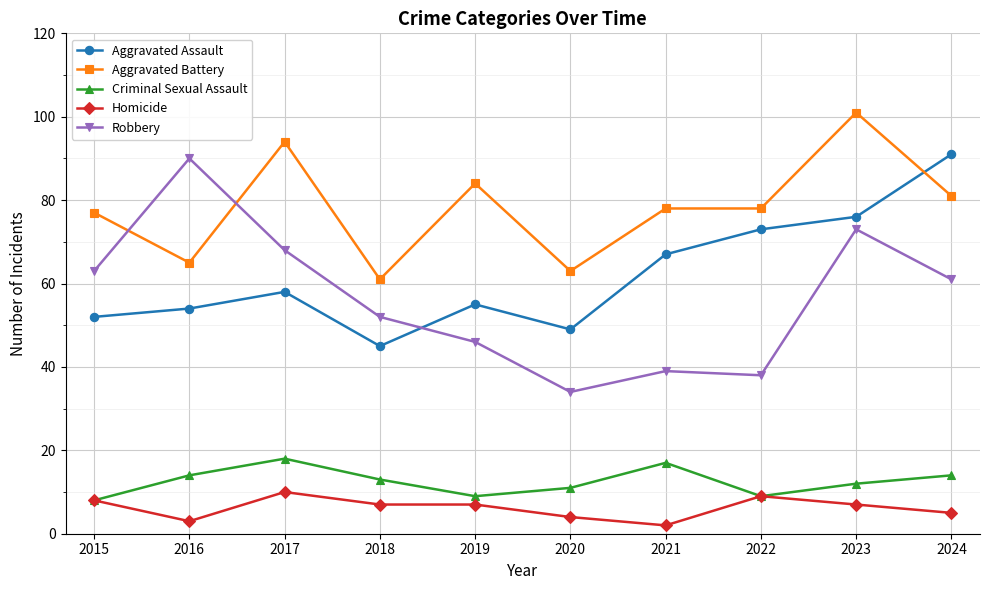

How many interior local valleys does the Aggravated Assault series have?

2